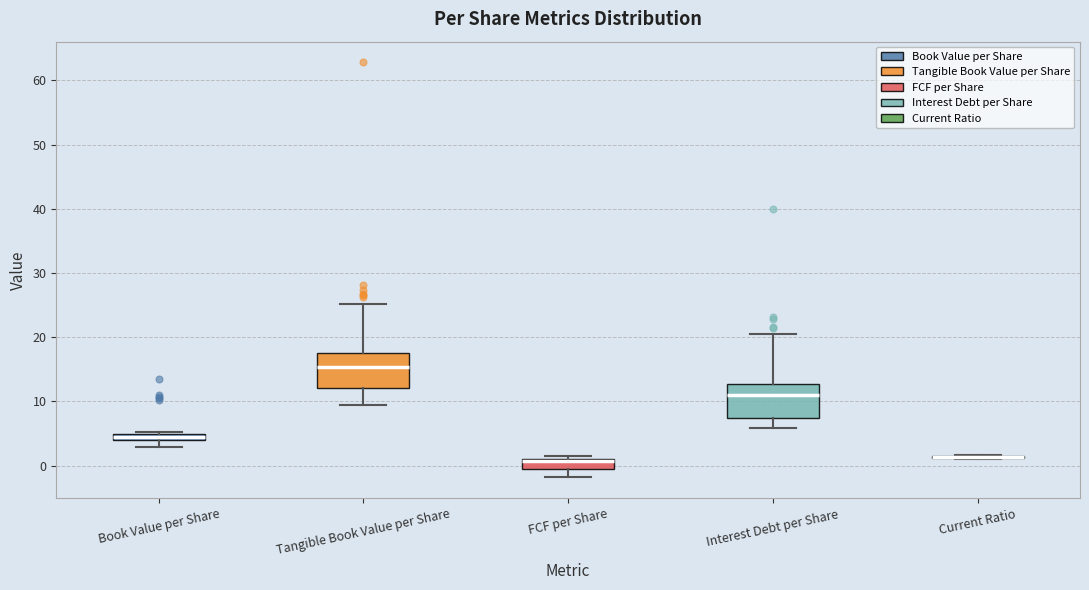

Where does the lower whisker of the box for FCF per Share end on the y-axis? The values are not printed on the chart, so give them approximately, as read against the axis.

-2